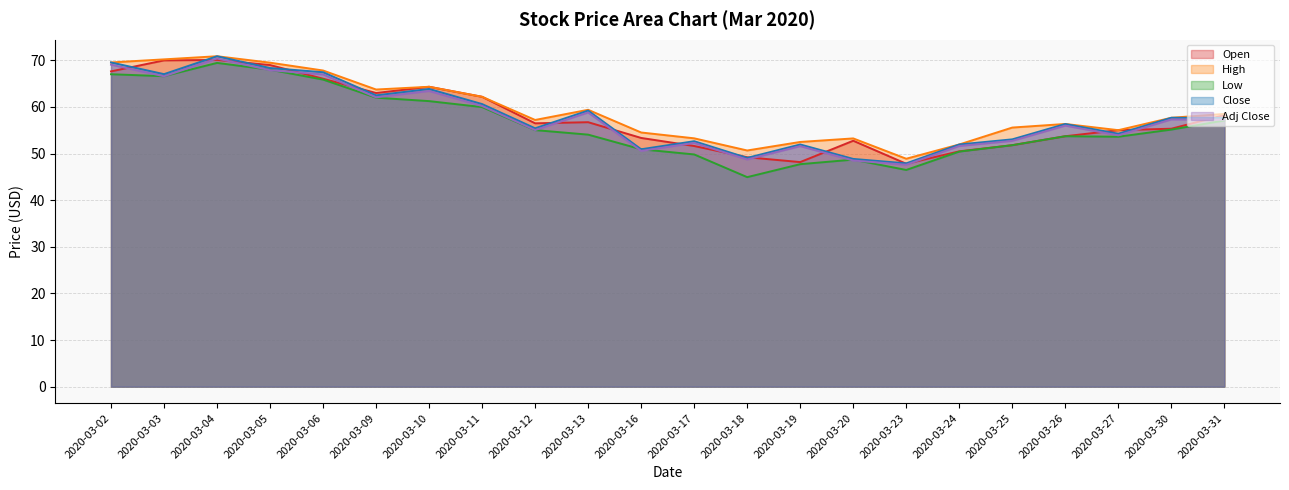

What is the difference between the Adj Close values at 2020-03-05 and 2020-03-13?

9.1